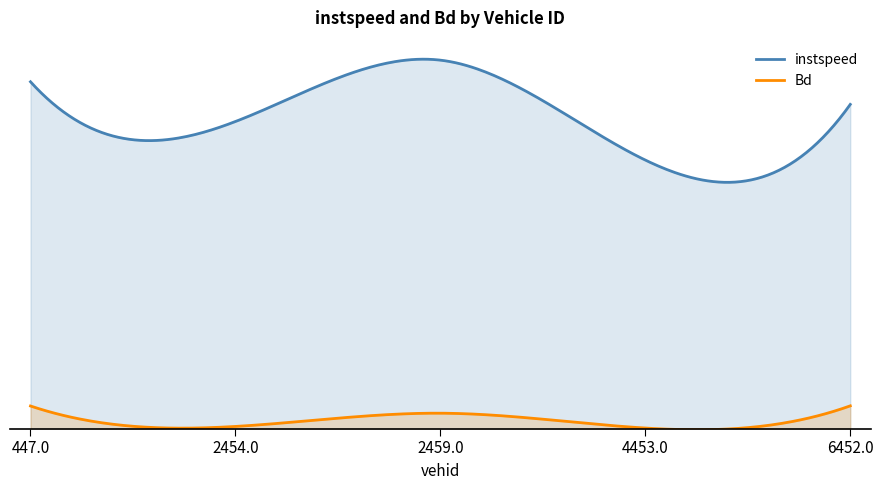

True or false: instspeed and Bd intersect in this chart.

False